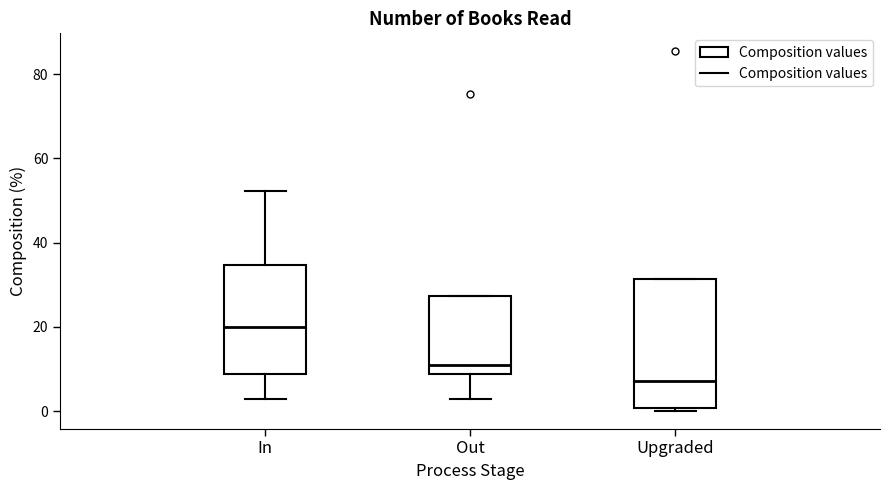

Where is the lower edge of the box for Upgraded on the y-axis? The values are not printed on the chart, so give them approximately, as read against the axis.

0